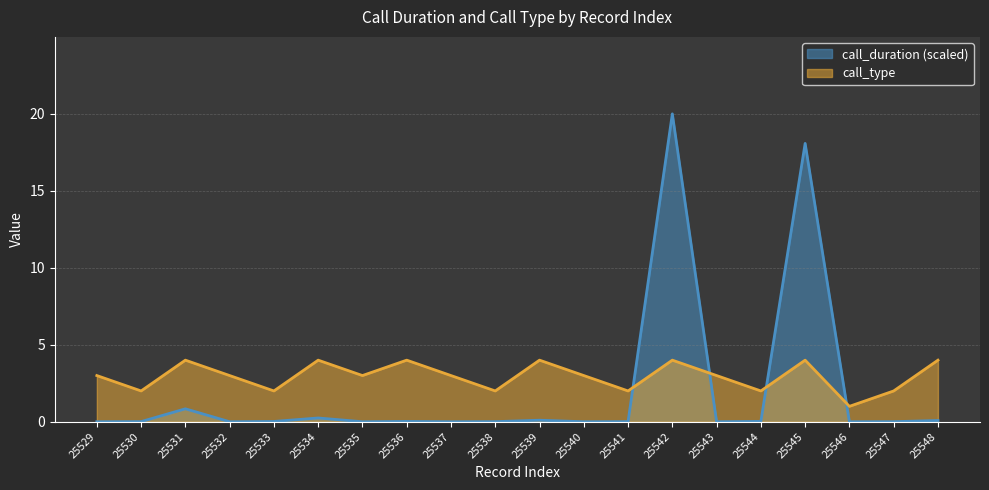

The value of call_type at 25544 is 2.0. True or false?

True